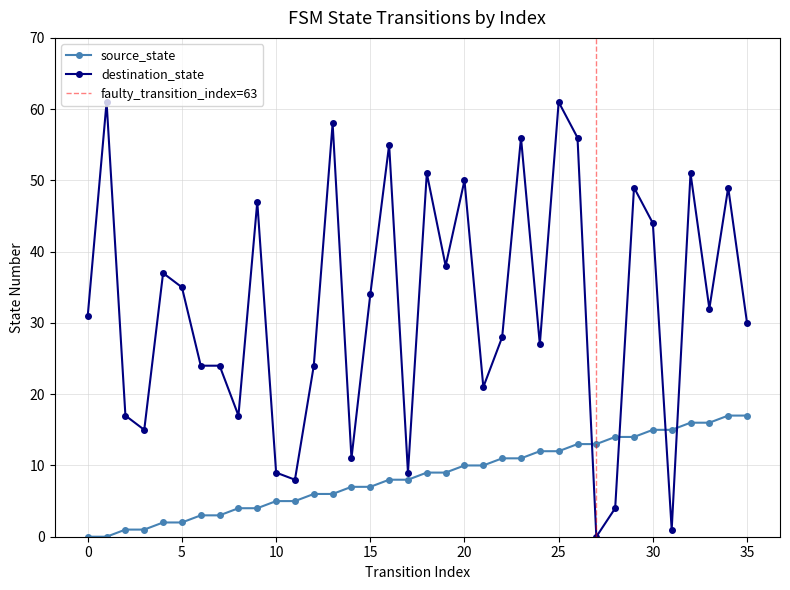

Which category has the highest value across all series?

1